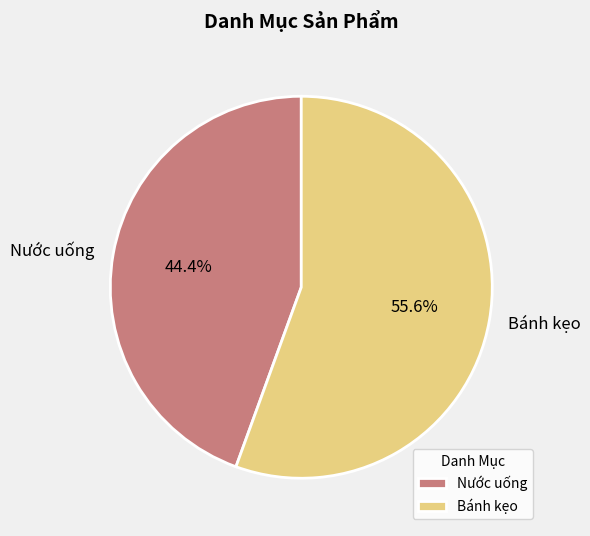

Which has a higher value, Bánh kẹo or Nước uống?

Bánh kẹo